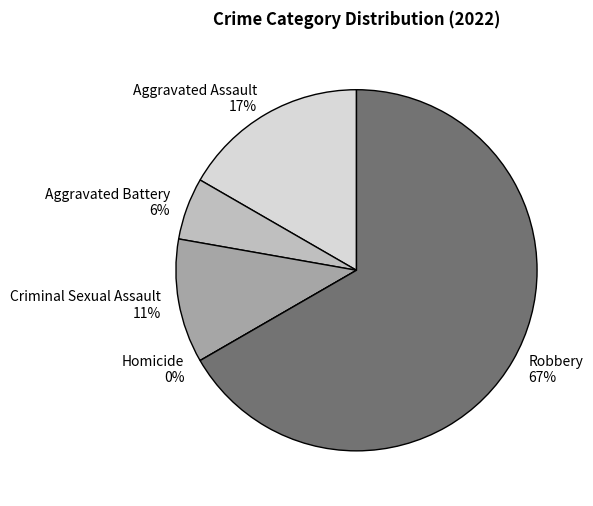

To the nearest percent, what is the average slice percentage?

20%